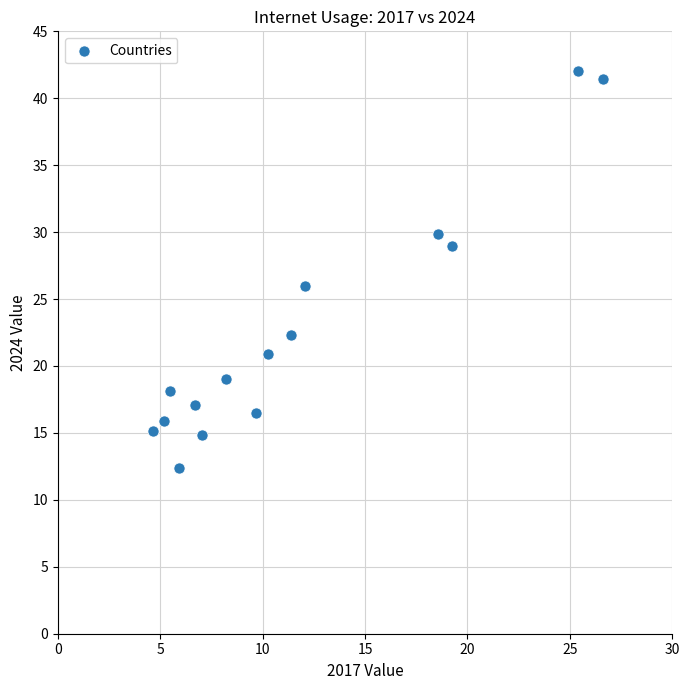

What Y value in the scatter plot is closest to 27?

26.0